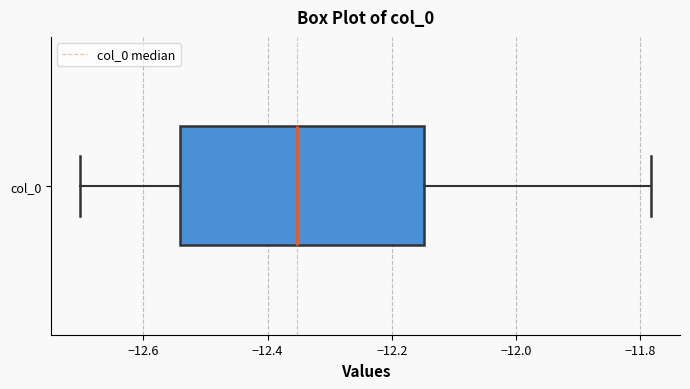

Read this box plot against the x-axis: the position of the median line, the range covered by the box, and the ends of both whiskers. The values are not printed on the chart, so give them approximately, as read against the axis.

median -12.36, box -12.54 to -12.14, whiskers -12.70 to -11.78